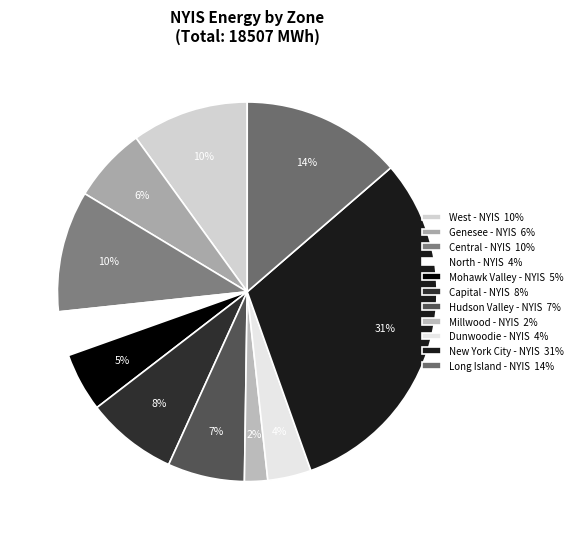

To the nearest percent, what is the combined percentage of Mohawk Valley - NYIS and Genesee - NYIS?

11%